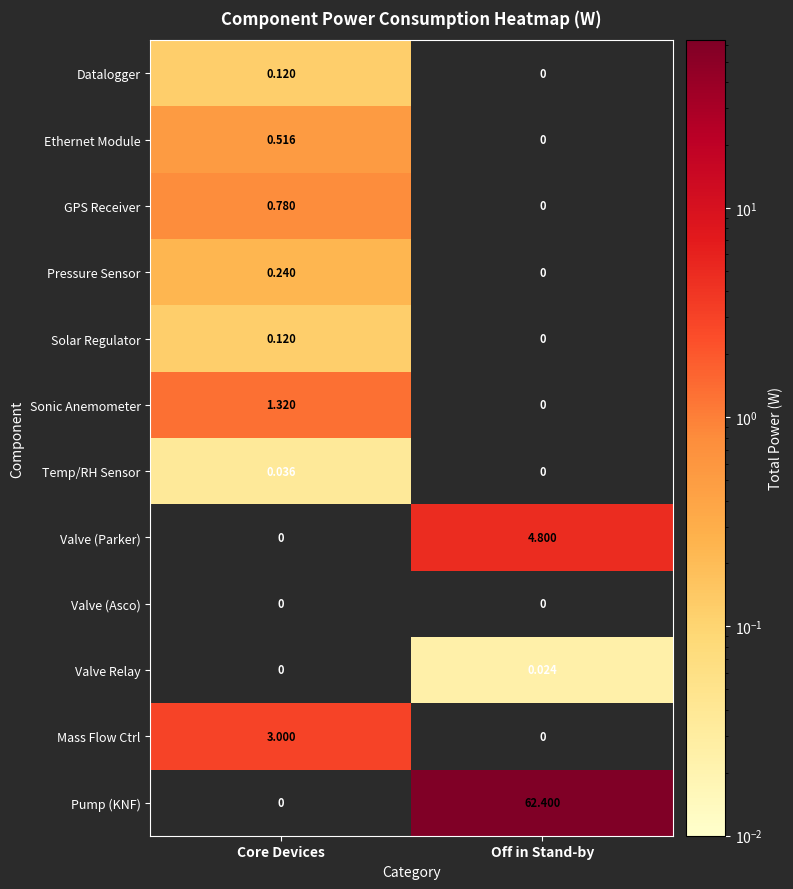

Between Core Devices and Off in Stand-by, which series saw the biggest shift?

Pump (KNF)